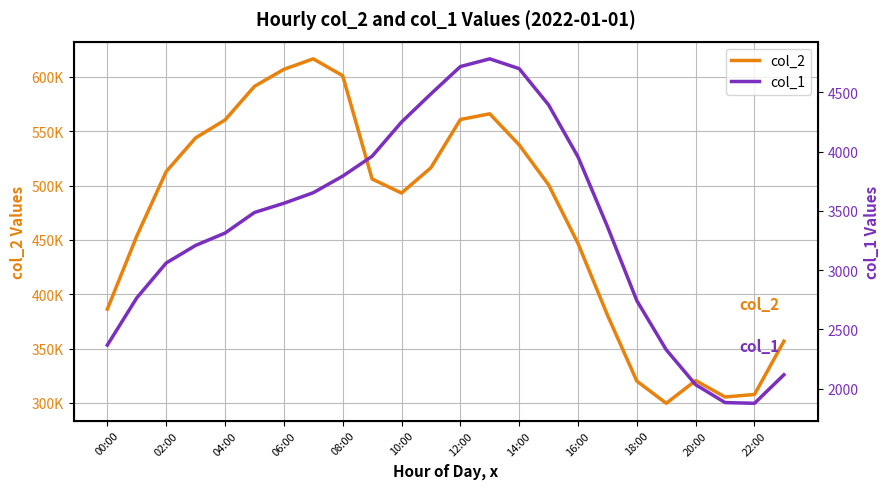

What position from the right is 15?

9